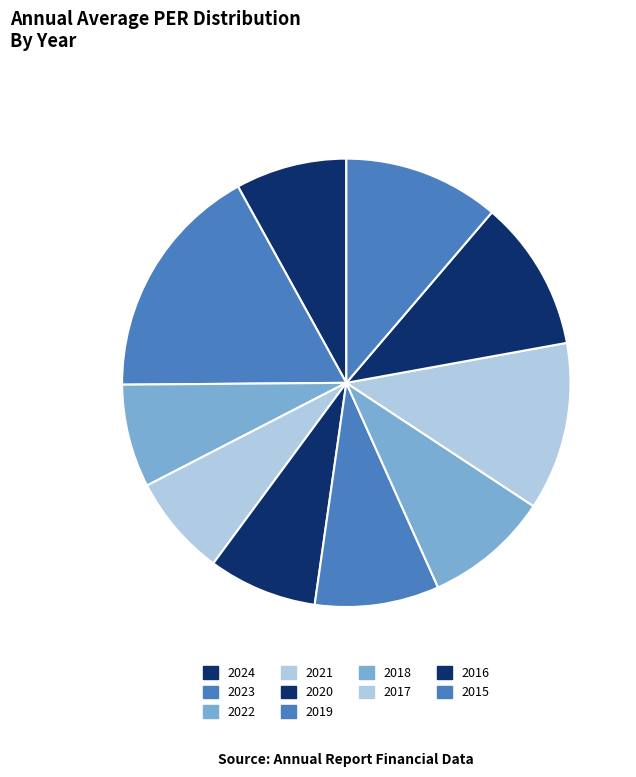

Rank the categories by value from lowest to highest.

2021, 2022, 2020, 2024, 2019, 2018, 2016, 2015, 2017, 2023